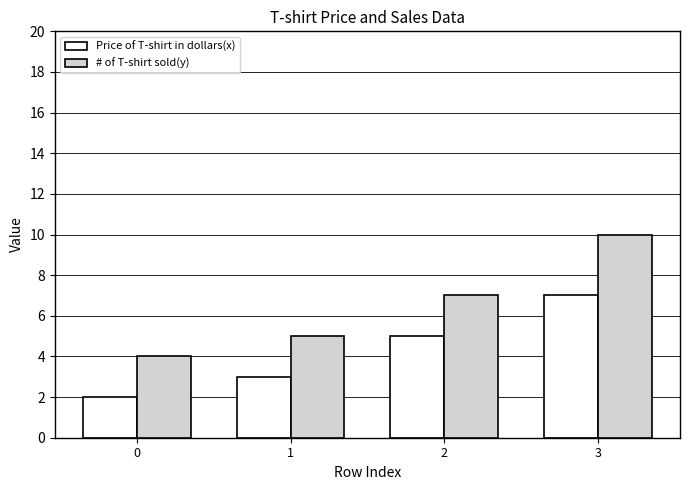

Rank the series by their maximum value, from lowest to highest.

Price of T-shirt in dollars(x), # of T-shirt sold(y)